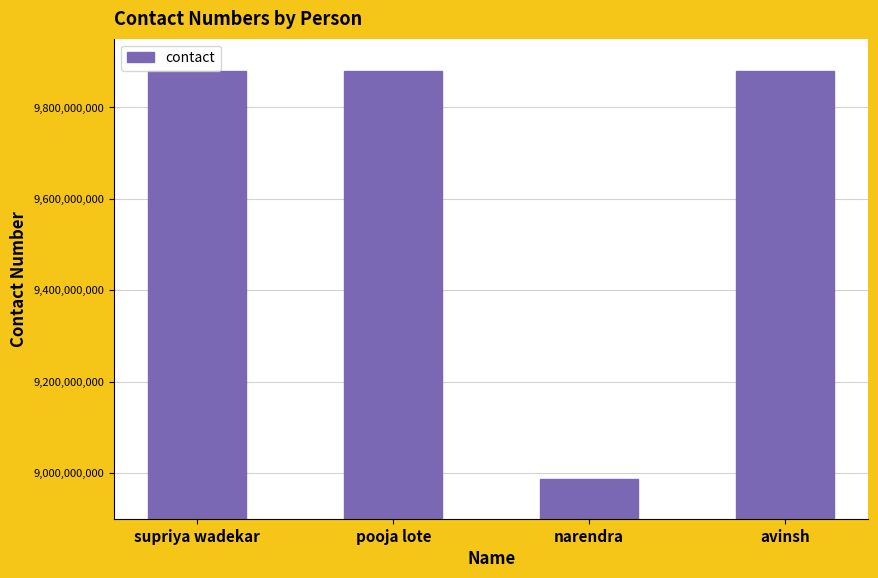

The value at narendra is 8987678909. True or false?

True